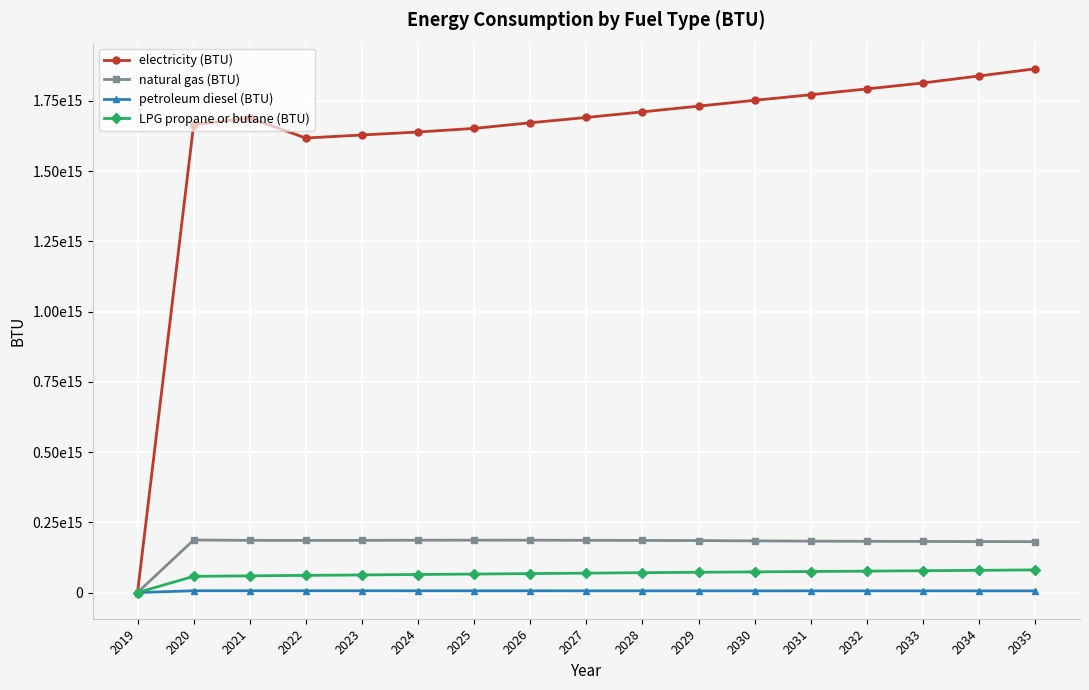

What is the greatest value displayed?

1863741667512690.0